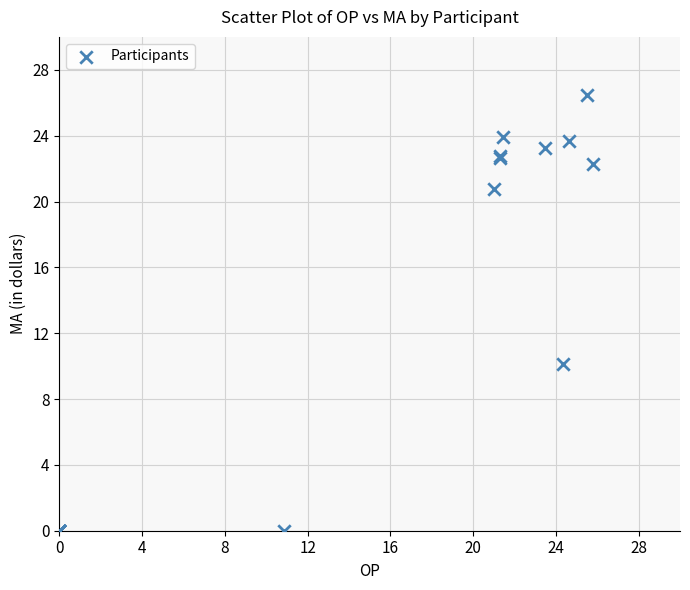

What Y value in the scatter plot is closest to 13?

10.1